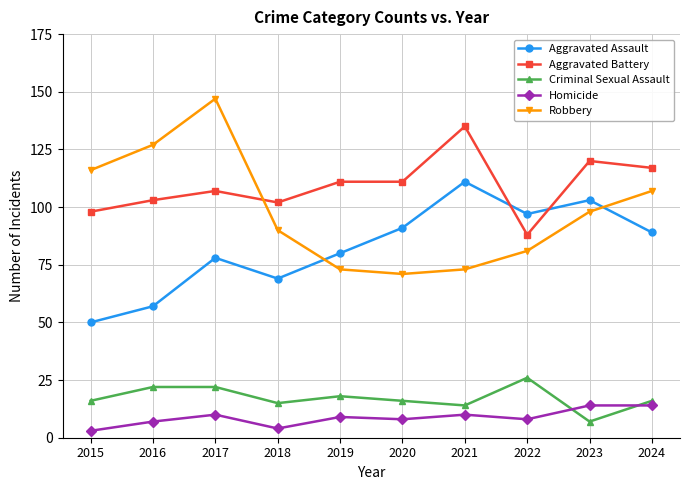

What is the smallest value displayed?

3